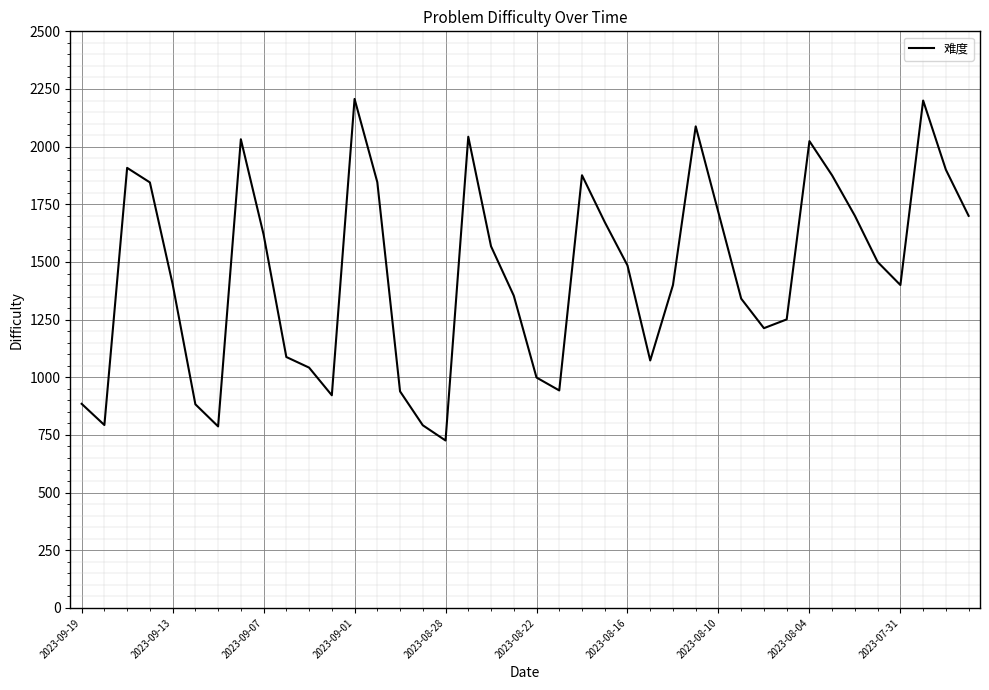

What is the maximum value shown in the chart?

2207